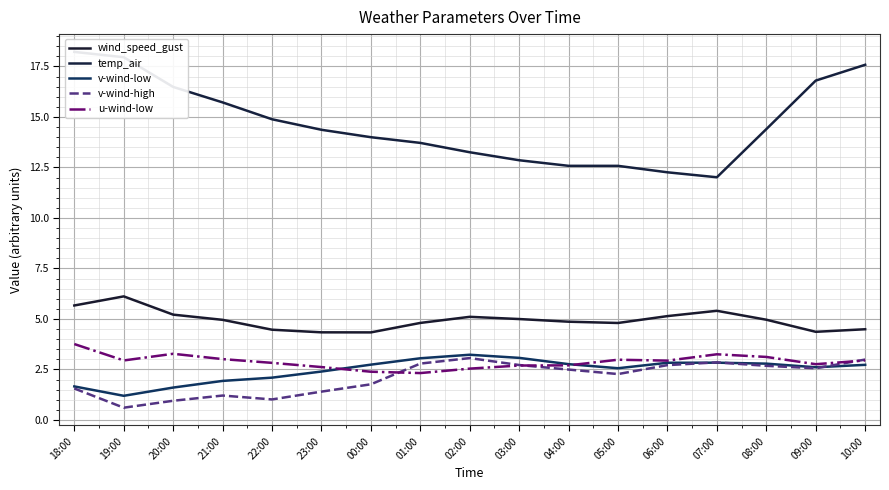

What is the difference between the second highest and second lowest values in the v-wind-low series?

1.5